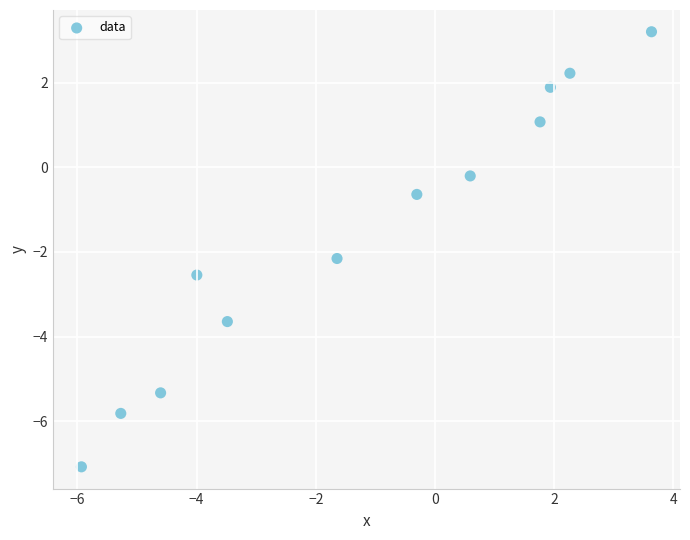

What is the range of X values (max minus min)?

9.6